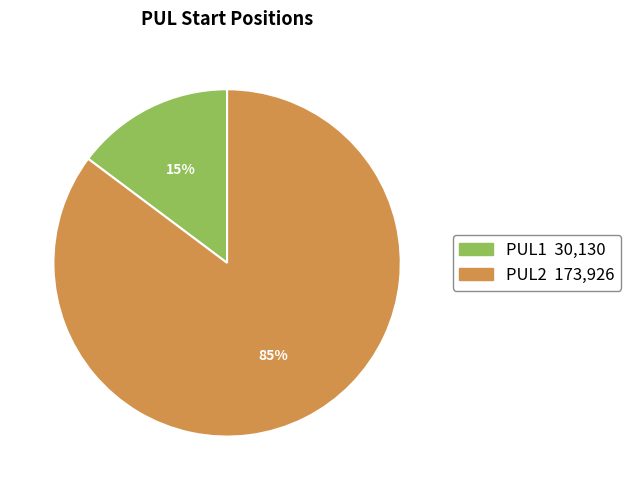

True or false: PUL2 accounts for 77% of the total.

False